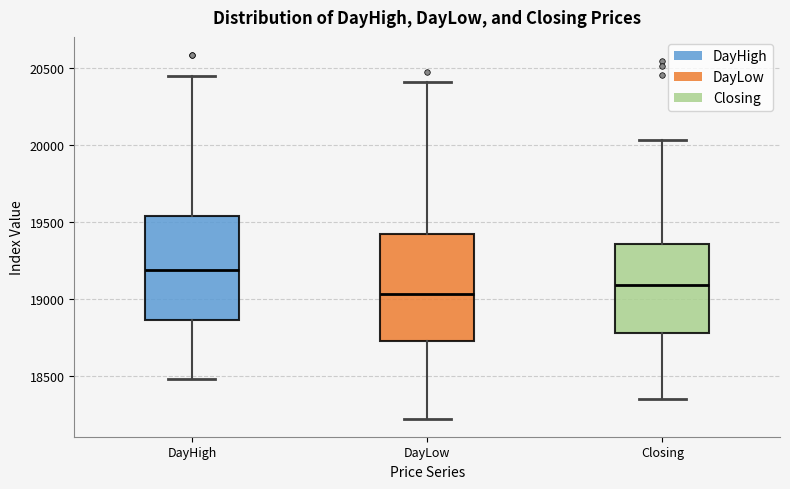

Reading left to right, transcribe this box plot: for each box, give where its median line is, the range the box spans, and where its two whiskers end, as read against the y-axis. The values are not printed on the chart, so give them approximately, as read against the axis.

DayHigh: median 19200, box 18850 to 19550, whiskers 18500 to 20450
DayLow: median 19050, box 18750 to 19400, whiskers 18250 to 20400
Closing: median 19100, box 18800 to 19350, whiskers 18350 to 20050